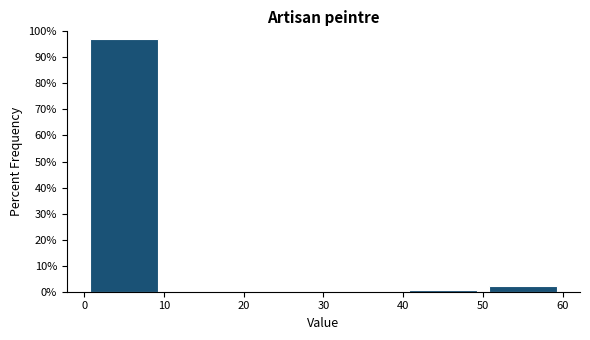

Which range on the x-axis has the tallest bar?

0 to 10